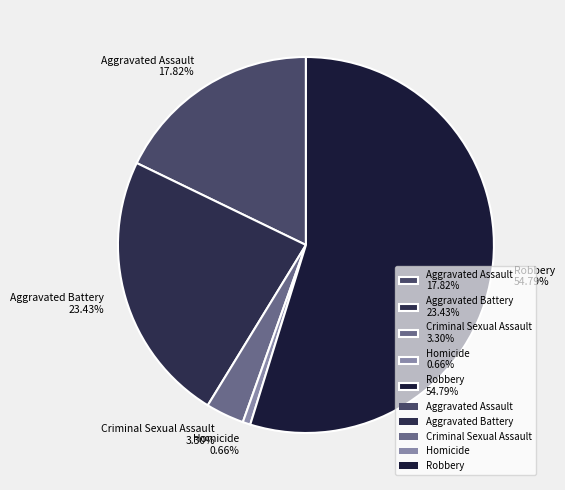

Rank the categories by value from lowest to highest.

Homicide, Criminal Sexual Assault, Aggravated Assault, Aggravated Battery, Robbery